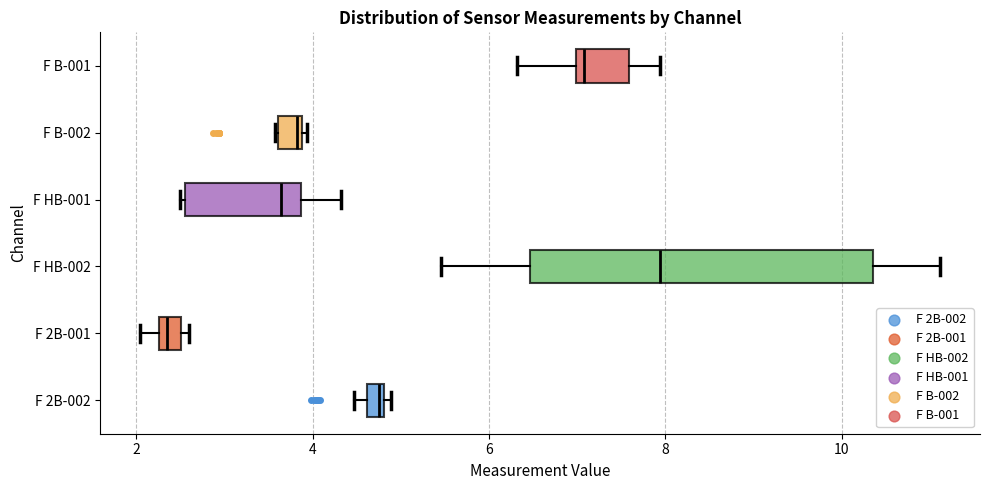

Which box's median line is the furthest to the right?

F HB-002